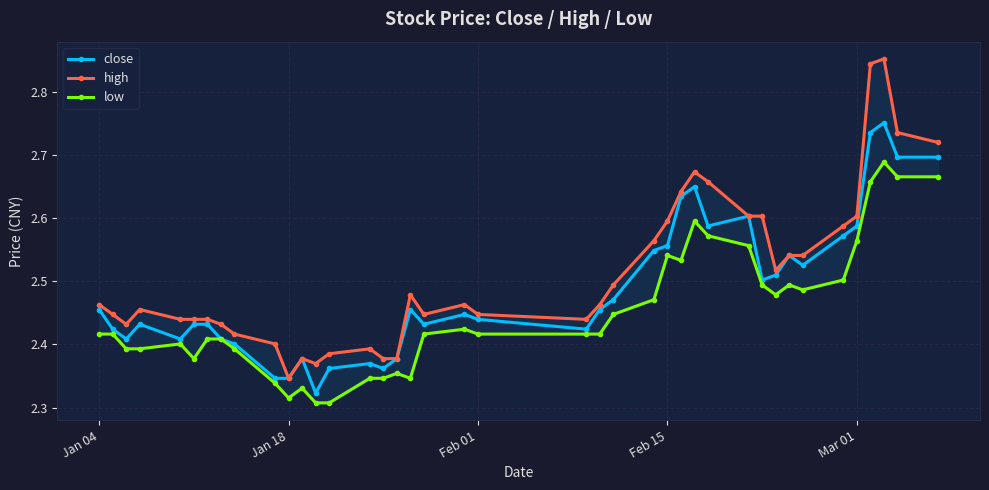

Reading left to right, list all the values displayed in this chart.

close: 2.5	2.4	2.4	2.4	2.4	2.4	2.4	2.4	2.4	2.3	2.3	2.4	2.3	2.4	2.4	2.4	2.4	2.5	2.4	2.4	2.4	2.4	2.5	2.5	2.5	2.6	2.6	2.7	2.6	2.6	2.5	2.5	2.5	2.5	2.6	2.6	2.7	2.8	2.7	2.7
high: 2.5	2.4	2.4	2.5	2.4	2.4	2.4	2.4	2.4	2.4	2.3	2.4	2.4	2.4	2.4	2.4	2.4	2.5	2.4	2.5	2.4	2.4	2.5	2.5	2.6	2.6	2.6	2.7	2.7	2.6	2.6	2.5	2.5	2.5	2.6	2.6	2.8	2.9	2.7	2.7
low: 2.4	2.4	2.4	2.4	2.4	2.4	2.4	2.4	2.4	2.3	2.3	2.3	2.3	2.3	2.3	2.3	2.4	2.3	2.4	2.4	2.4	2.4	2.4	2.4	2.5	2.5	2.5	2.6	2.6	2.6	2.5	2.5	2.5	2.5	2.5	2.6	2.7	2.7	2.7	2.7